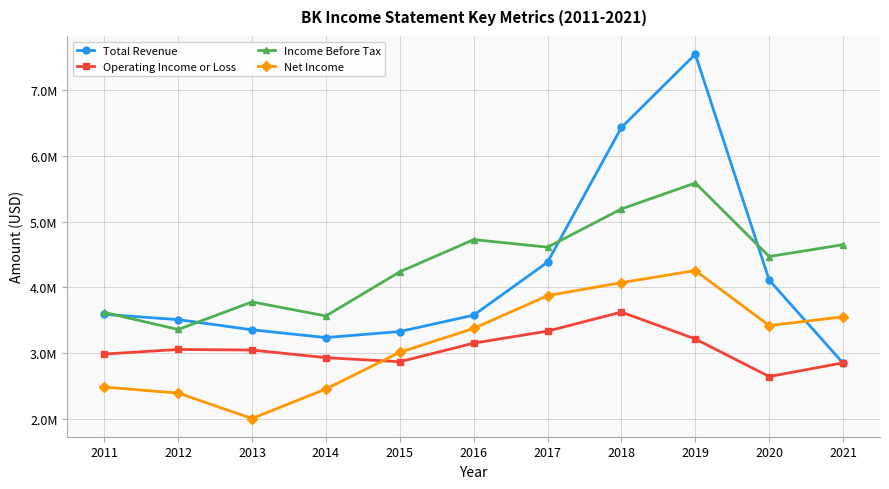

List the series in order of their peak value, highest first.

Total Revenue, Income Before Tax, Net Income, Operating Income or Loss